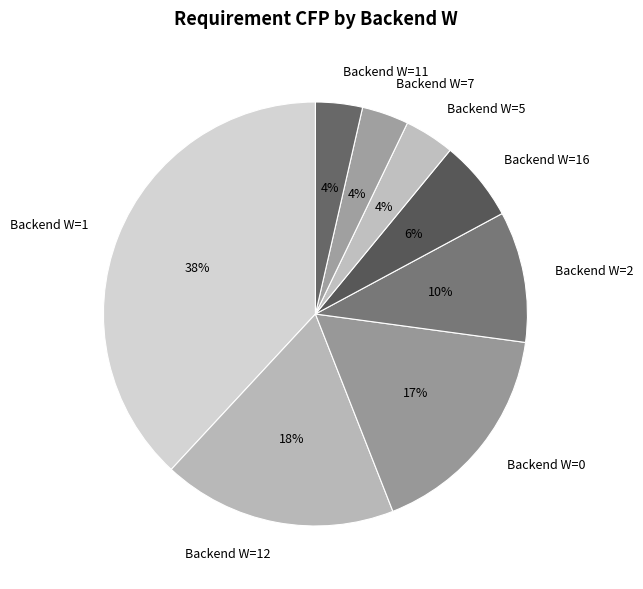

Between Backend W=12 and Backend W=5, which is larger?

Backend W=12